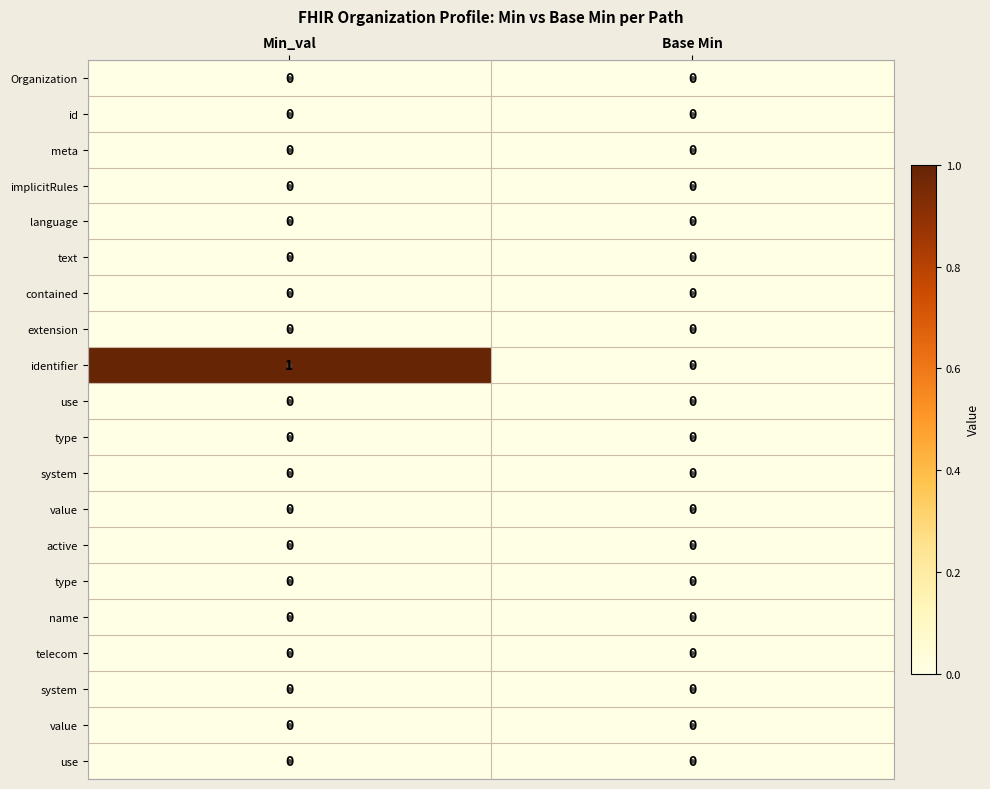

At which category is the sum across all series the highest?

Min_val